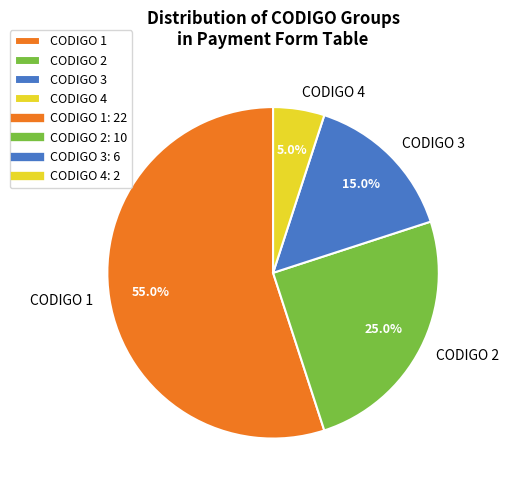

What is the ratio of the value at CODIGO 3 to the value at CODIGO 4?

3.0